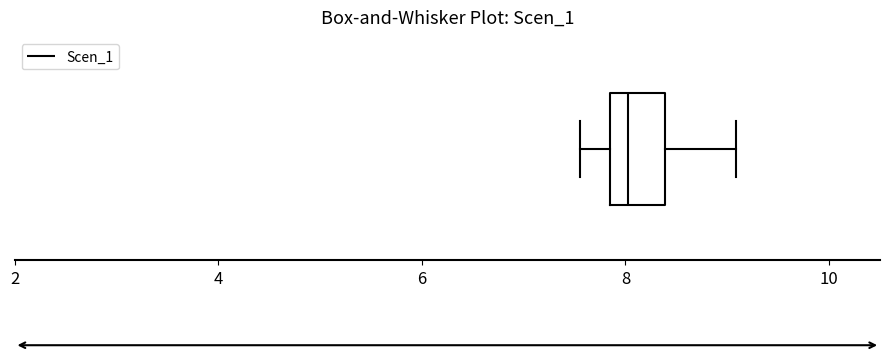

Read this box plot against the x-axis: the position of the median line, the range covered by the box, and the ends of both whiskers. The values are not printed on the chart, so give them approximately, as read against the axis.

median 8.0, box 7.8 to 8.4, whiskers 7.6 to 9.0